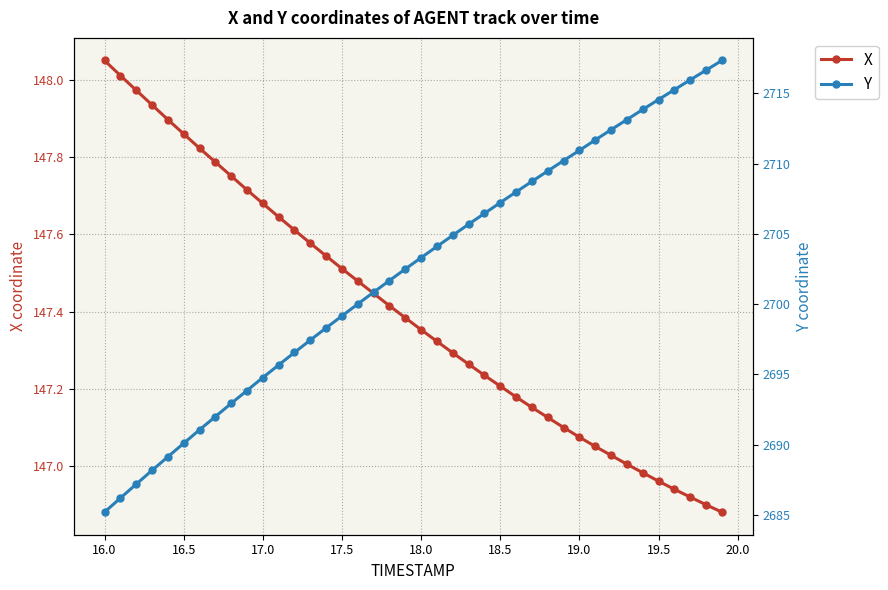

What is the lowest value of the X series?

146.9